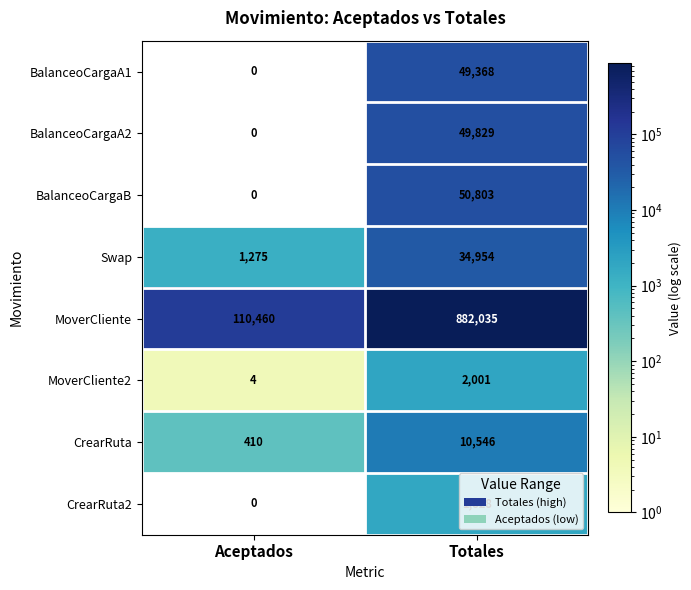

List the series in order of their peak value, highest first.

MoverCliente, BalanceoCargaB, BalanceoCargaA2, BalanceoCargaA1, Swap, CrearRuta, MoverCliente2, CrearRuta2